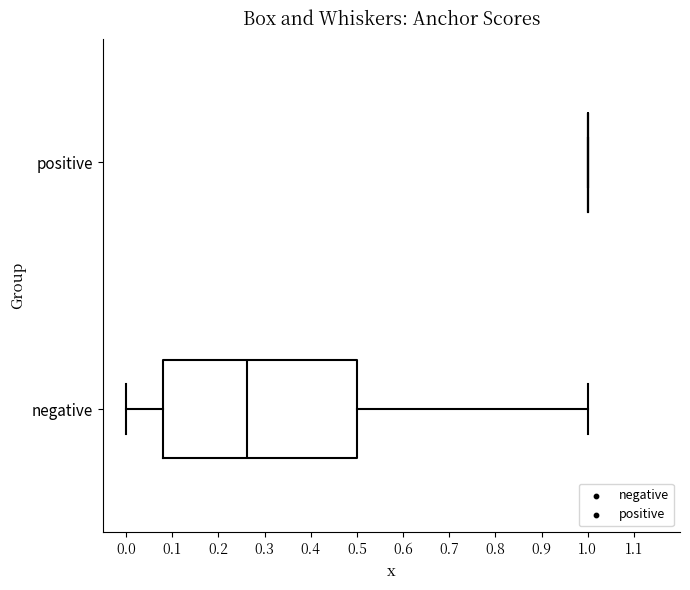

Reading bottom to top, read every box against the x-axis: the position of its median line, the range the box covers, and the ends of its whiskers. The values are not printed on the chart, so give them approximately, as read against the axis.

negative: median 0.26, box 0.08 to 0.50, whiskers 0.00 to 1.00
positive: box collapsed to a line at 1.00, whiskers 1.00 to 1.00